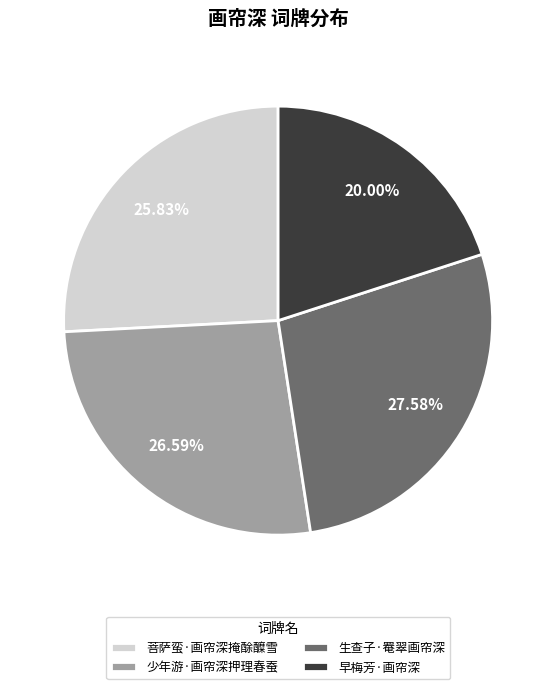

To the nearest percent, what percentage of the pie is 菩萨蛮·画帘深掩酴醾雪?

26%